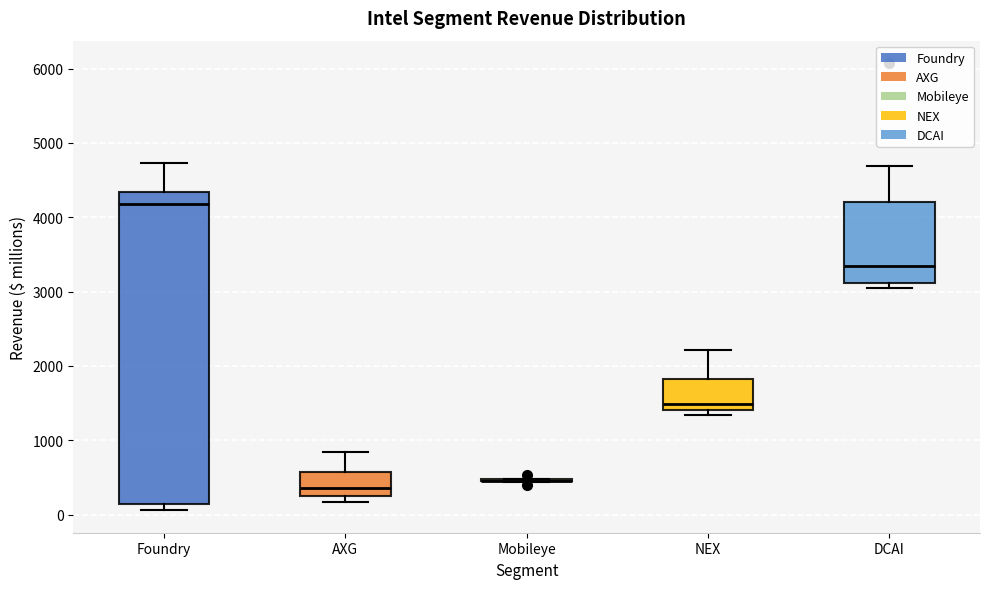

Reading left to right, transcribe this box plot: for each box, give where its median line is, the range the box spans, and where its two whiskers end, as read against the y-axis. The values are not printed on the chart, so give them approximately, as read against the axis.

Foundry: median 4200, box 100 to 4300, whiskers 100 (just below the box's lower edge) to 4700
AXG: median 400, box 200 to 600, whiskers 200 (just below the box's lower edge) to 800
Mobileye: box collapsed to a line at 500, whiskers 400 to 500
NEX: median 1500, box 1400 to 1800, whiskers 1300 to 2200
DCAI: median 3300, box 3100 to 4200, whiskers 3000 to 4700